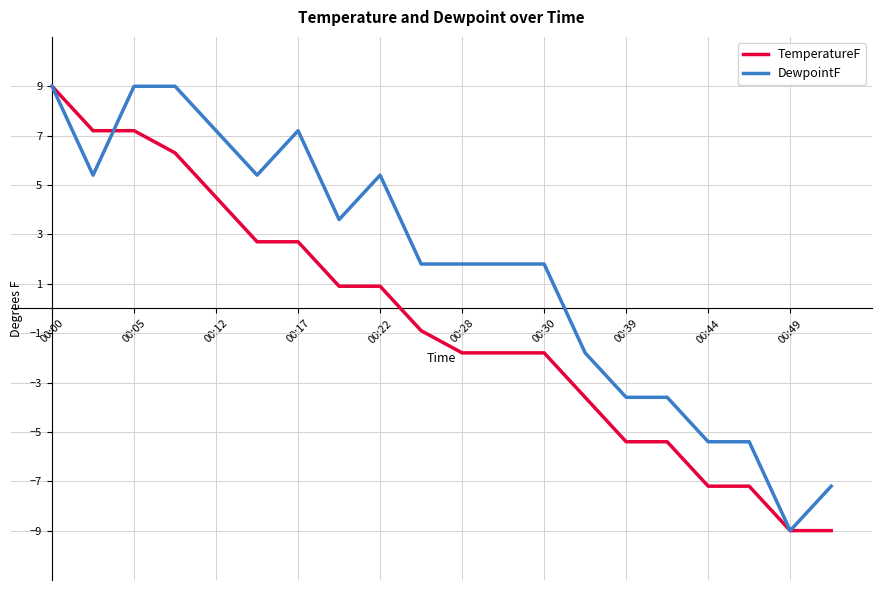

What is the greatest value displayed?

9.0